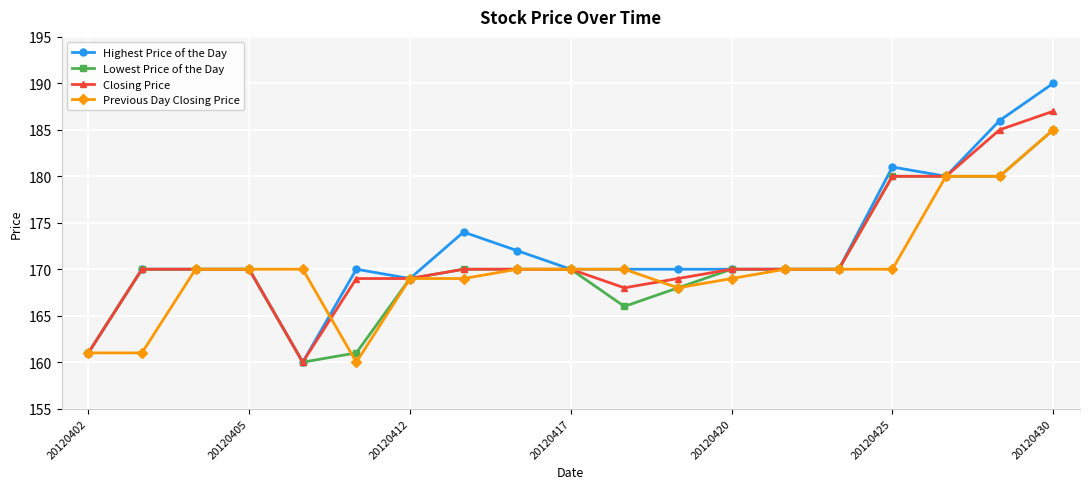

What is the lowest value of the Closing Price series?

160